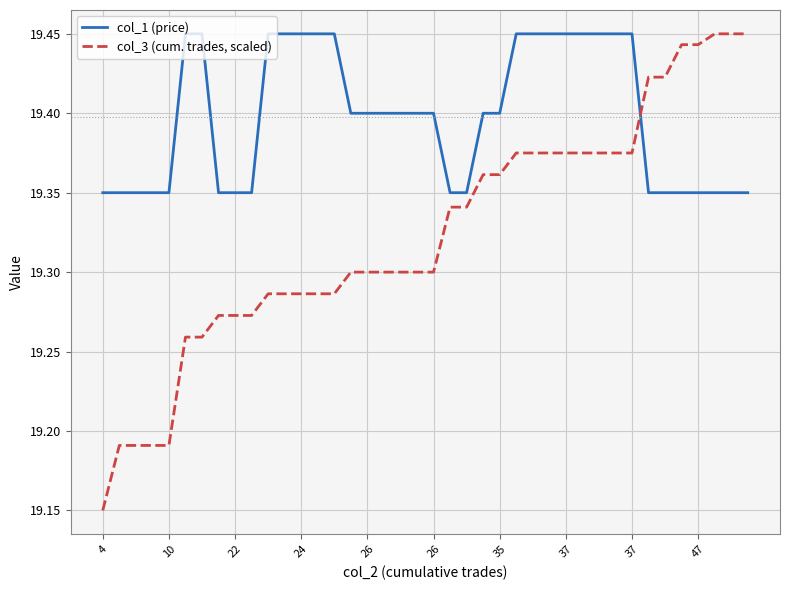

Which series ends up on top after the final intersection of col_3 (cum. trades, scaled) and col_1 (price)?

col_3 (cum. trades, scaled)